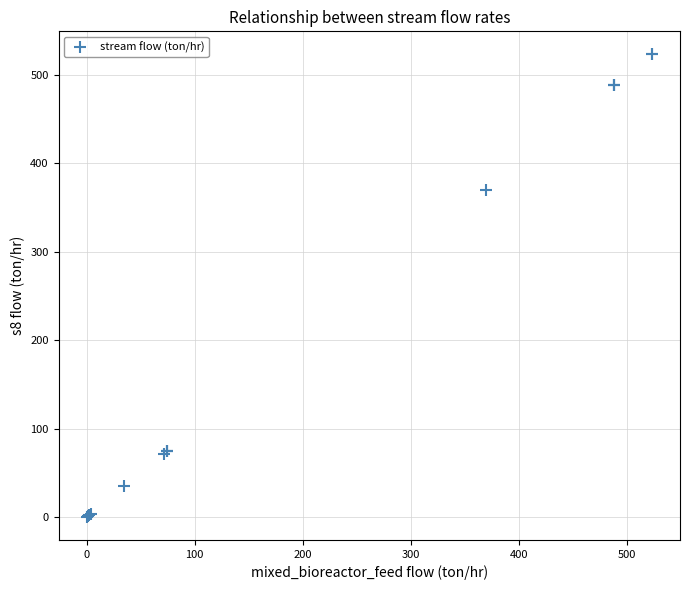

What Y value in the scatter plot is closest to 261?

369.6